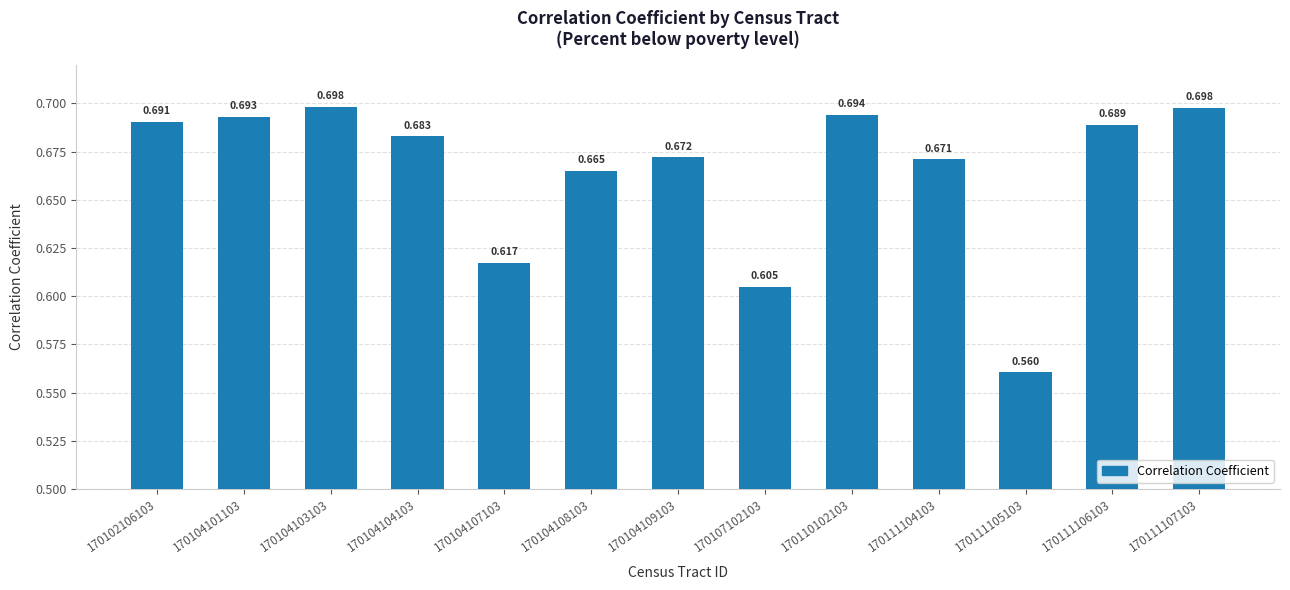

What is the sum of all values?

8.6